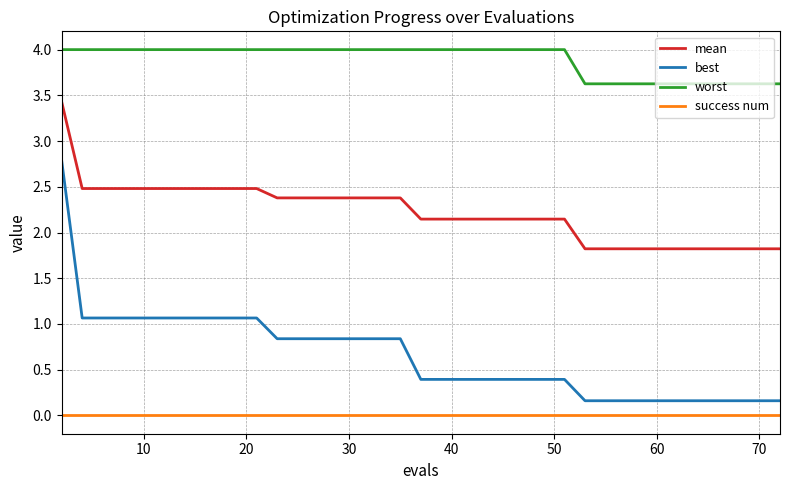

Is this an area chart (filled region under the line)?

No